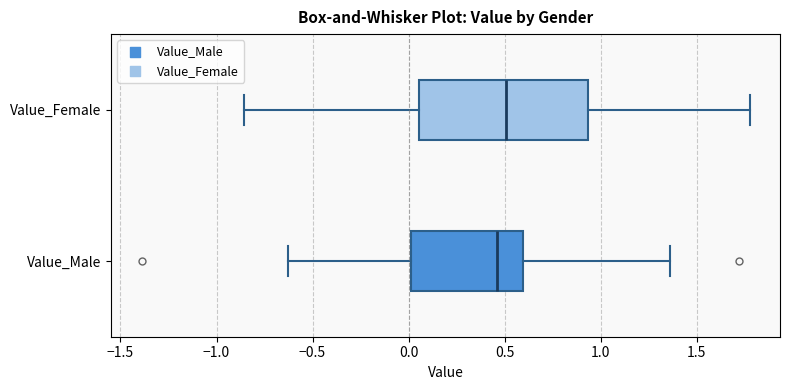

Reading bottom to top, transcribe this box plot: for each box, give where its median line is, the range the box spans, and where its two whiskers end, as read against the x-axis. The values are not printed on the chart, so give them approximately, as read against the axis.

Value_Male: median 0.45, box 0.00 to 0.60, whiskers -0.65 to 1.35
Value_Female: median 0.50, box 0.05 to 0.95, whiskers -0.85 to 1.80